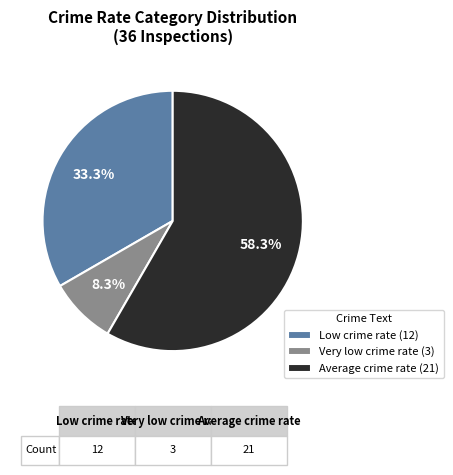

Rank the categories by value from highest to lowest.

Average crime rate, Low crime rate, Very low crime rate